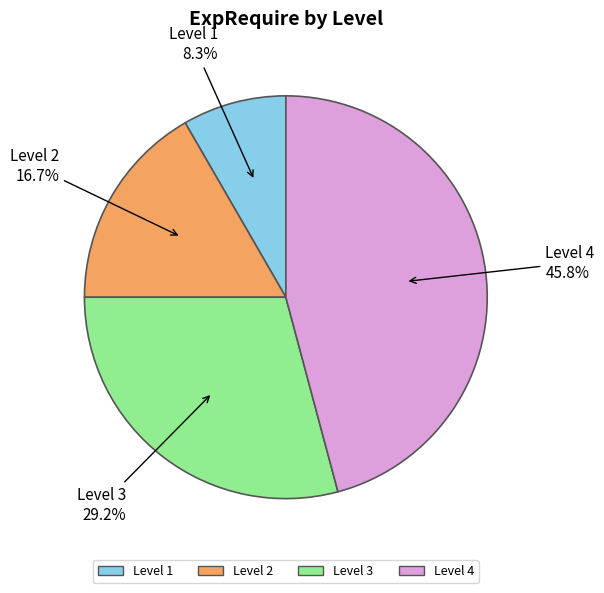

Does any single category account for the majority?

No